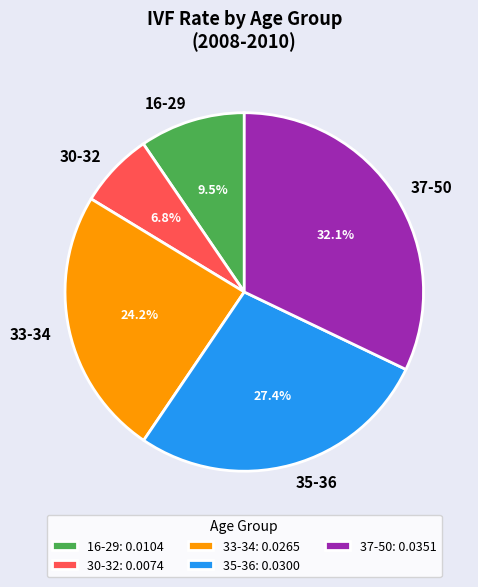

What is the largest slice in the pie chart?

37-50